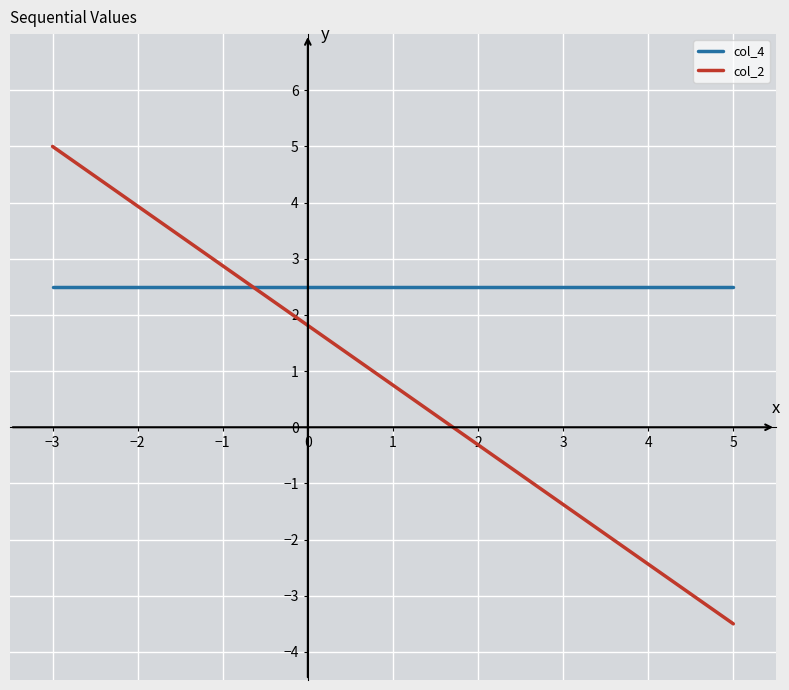

Which series has the largest range (max minus min)?

col_2